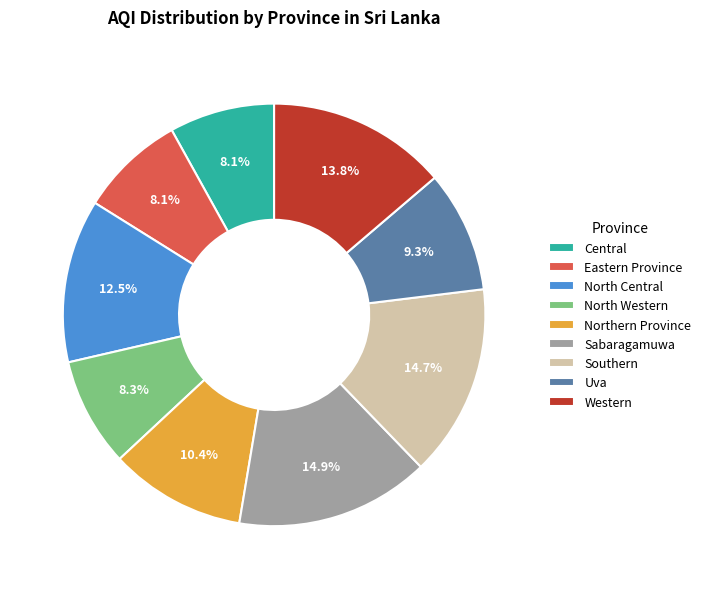

What is the ratio of the value at Southern to the value at Uva?

1.6